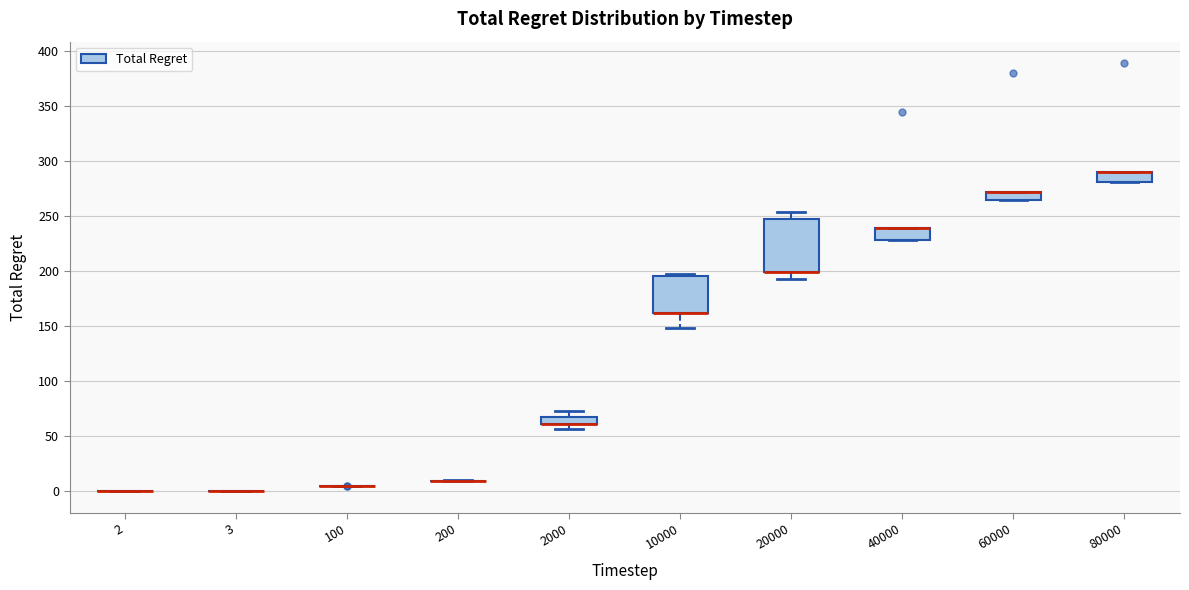

Where is the lower edge of the box at x = 60000 on the y-axis? The values are not printed on the chart, so give them approximately, as read against the axis.

265